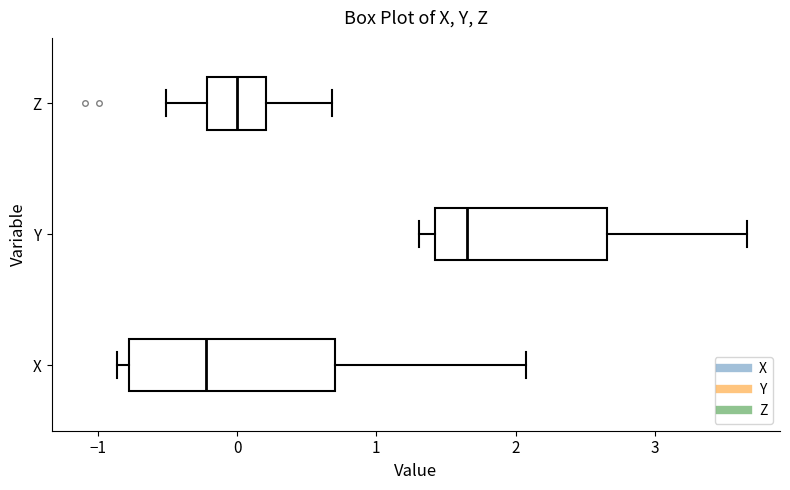

Comparing the boxes themselves (not the whiskers), which one is the widest?

X